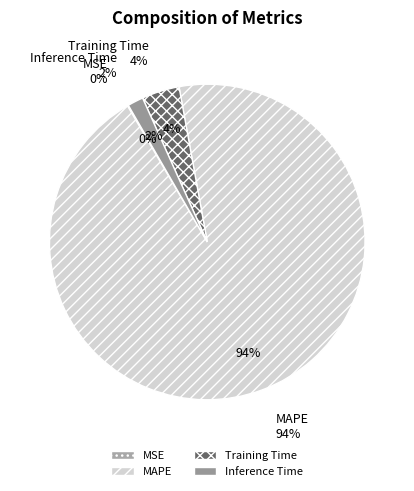

Rank the categories by value from lowest to highest.

MSE, Inference Time, Training Time, MAPE